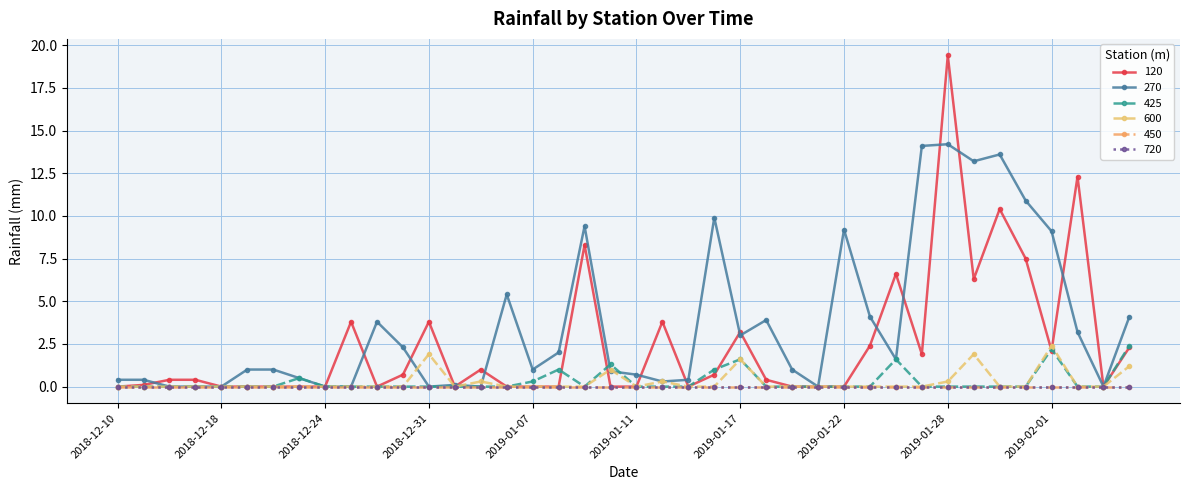

How many interior local valleys does the 270 series have?

9